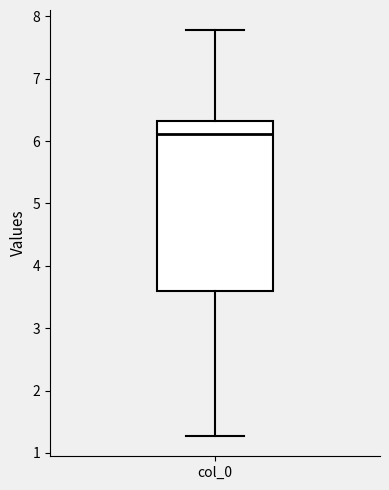

Transcribe this box plot: give where the median line is, the range the box spans, and where the two whiskers end, as read against the y-axis. The values are not printed on the chart, so give them approximately, as read against the axis.

median 6.1, box 3.6 to 6.3, whiskers 1.3 to 7.8